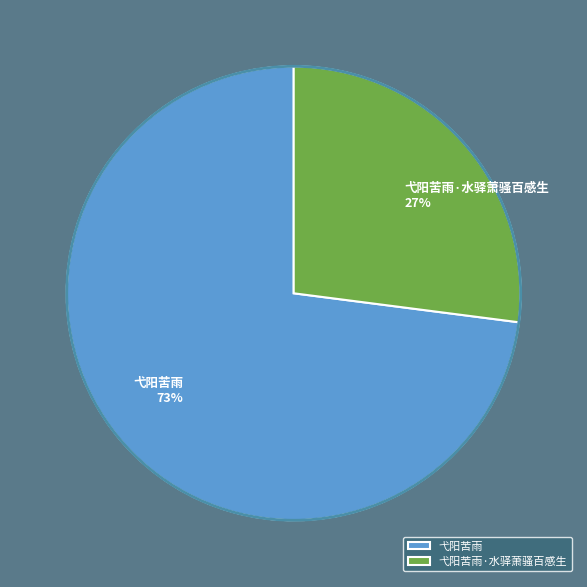

Do 弋阳苦雨·水驿萧骚百感生 and 弋阳苦雨 together represent more than half of the pie?

Yes